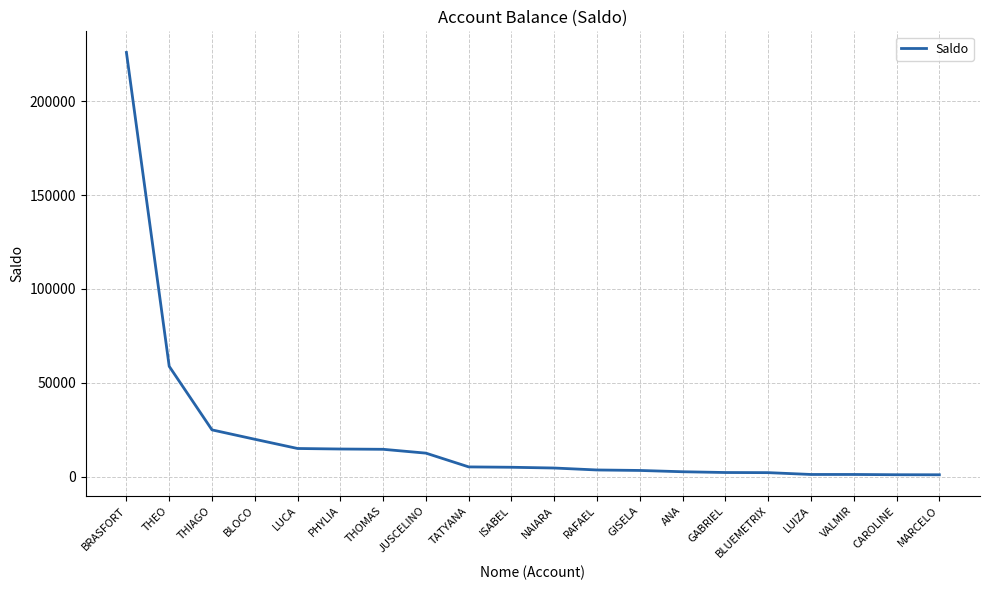

What is the approximate value at THIAGO?

24911.0